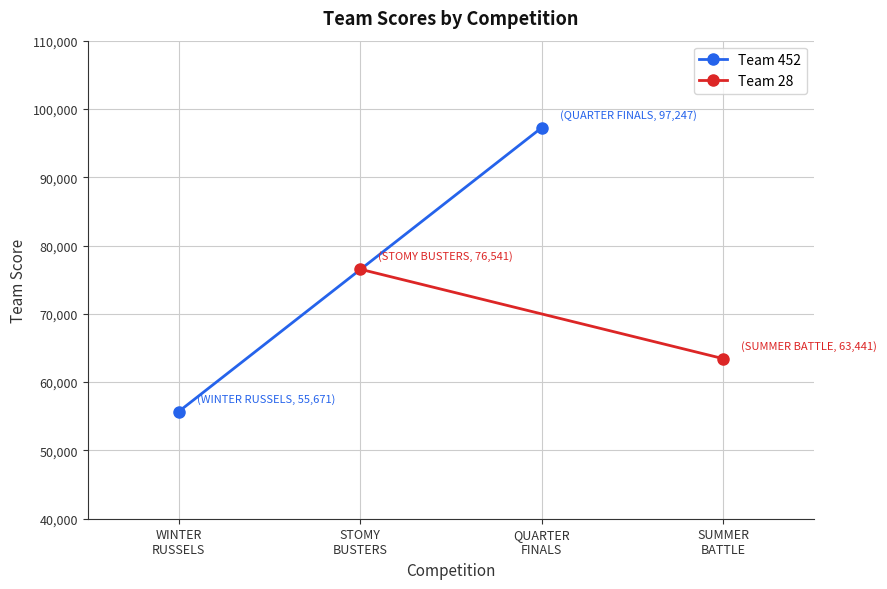

How many lines are shown in the chart?

2